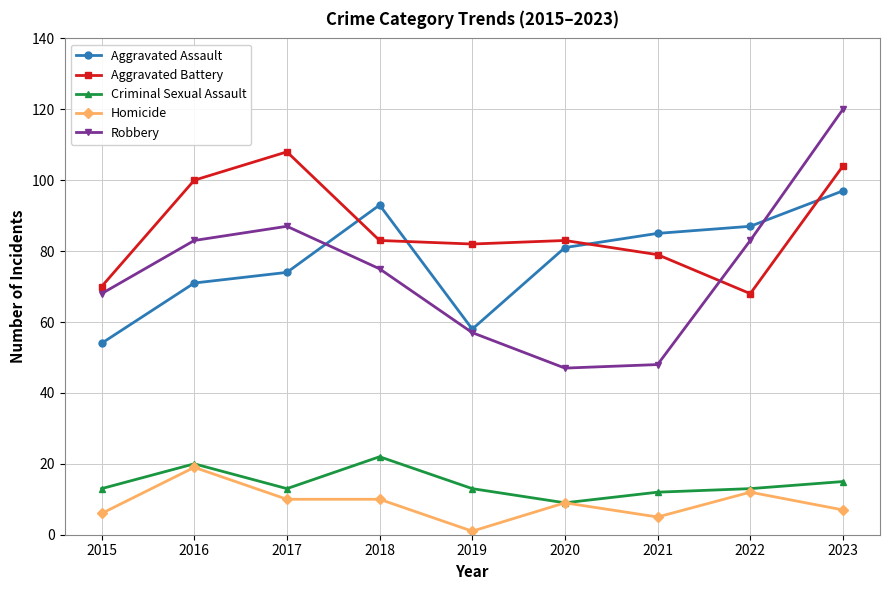

True or false: Aggravated Assault and Criminal Sexual Assault intersect in this chart.

False